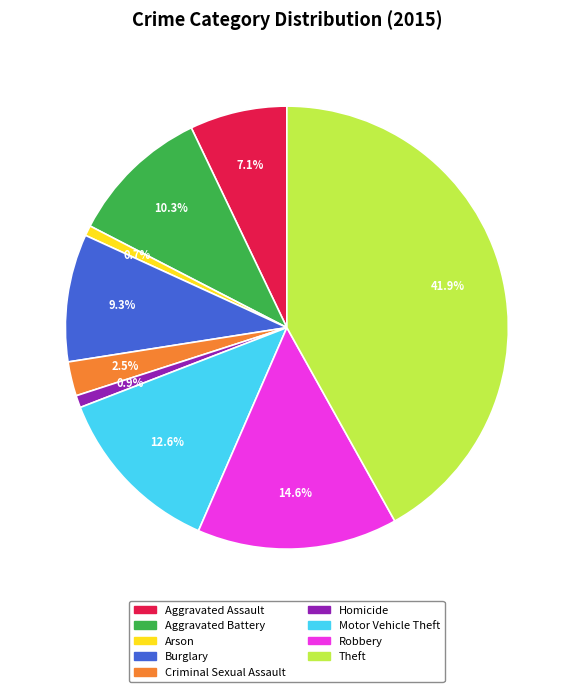

To the nearest percent, what is the average slice percentage?

11%